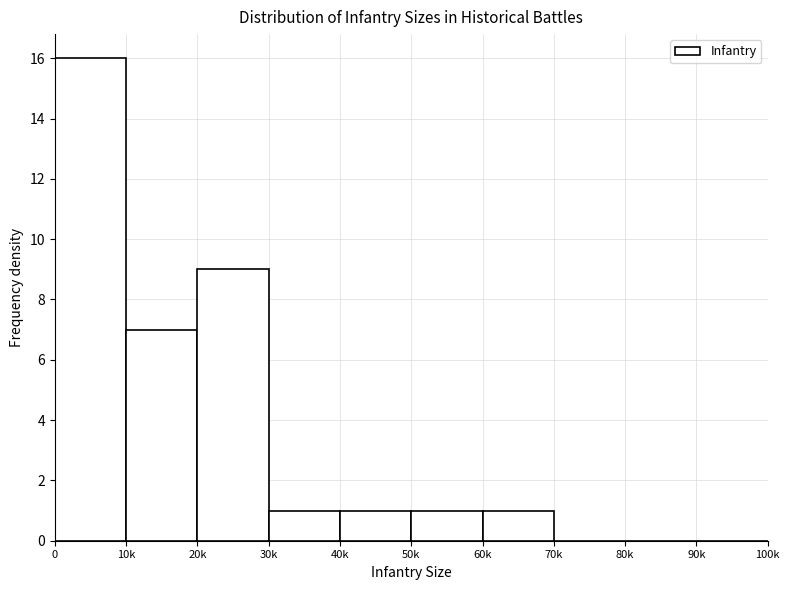

Reading right to left, what are all the values shown in this chart?

90k=0	80k=0	70k=0	60k=1	50k=1	40k=1	30k=1	20k=9	10k=7	0=16